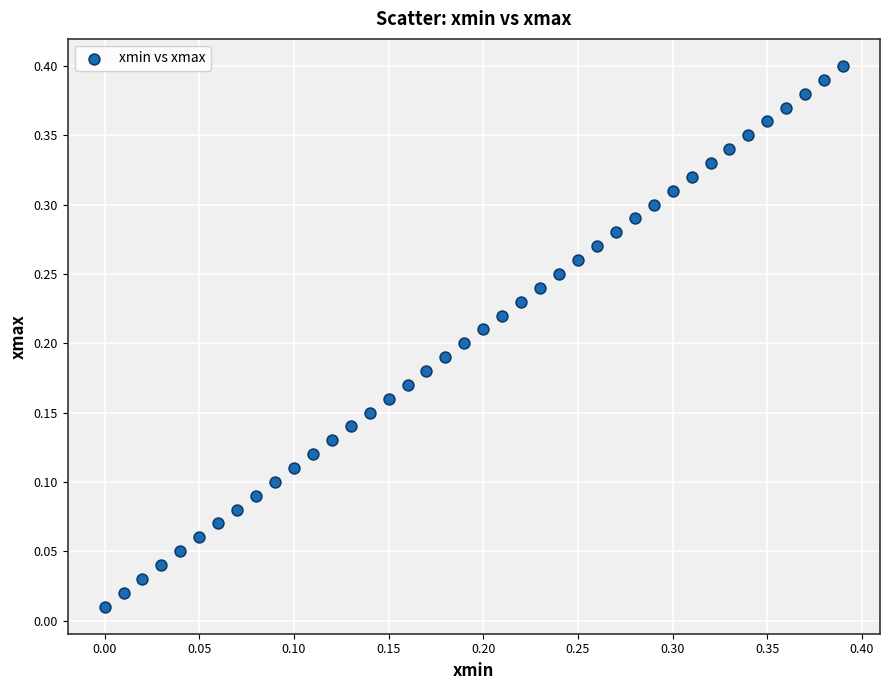

How many points are shown in the scatter plot?

40